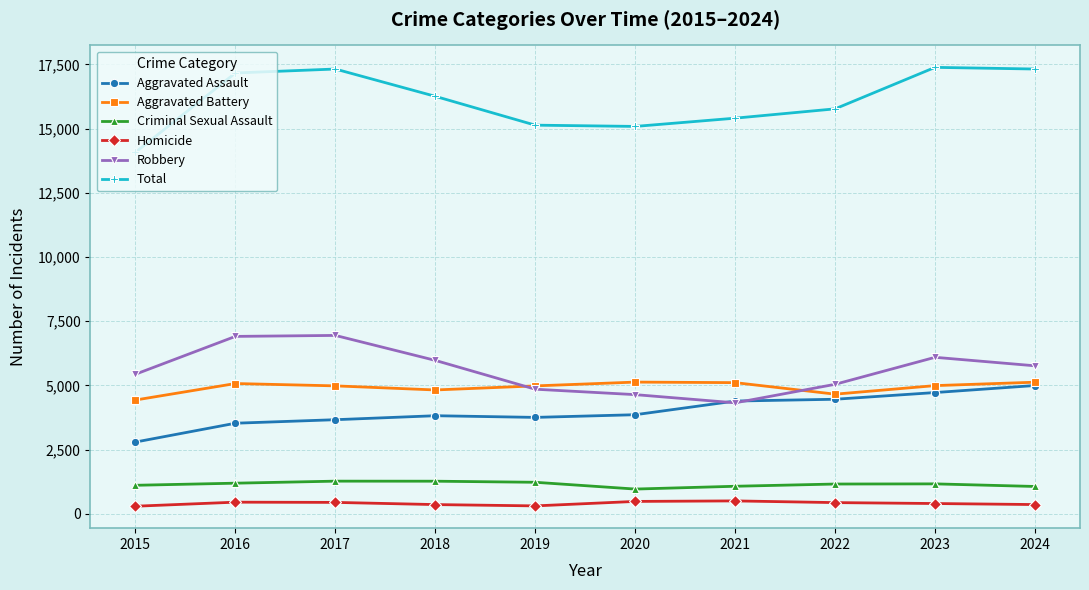

True or false: Aggravated Battery and Criminal Sexual Assault cross at least once.

False